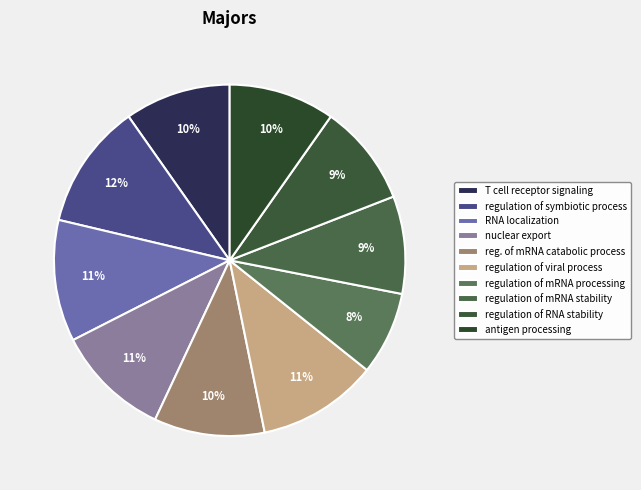

Count the number of slices in the pie.

10